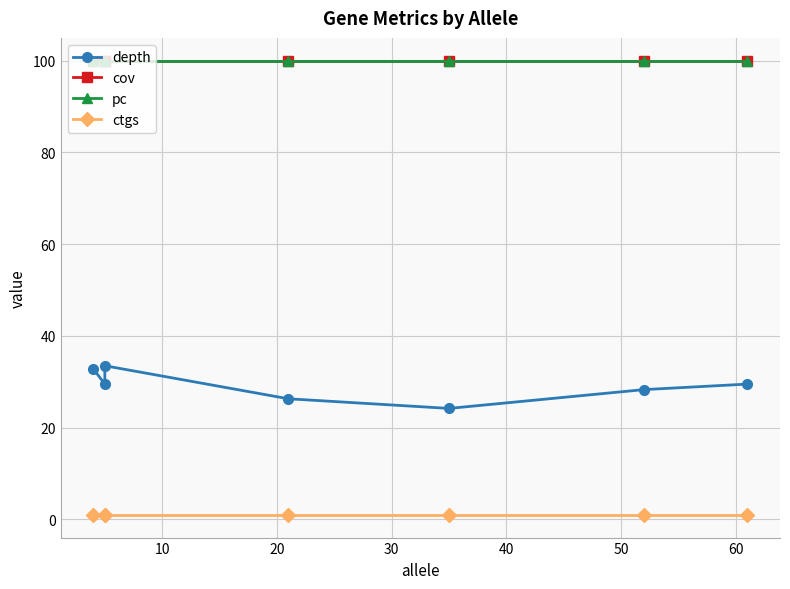

What is the minimum value for ctgs?

1.0